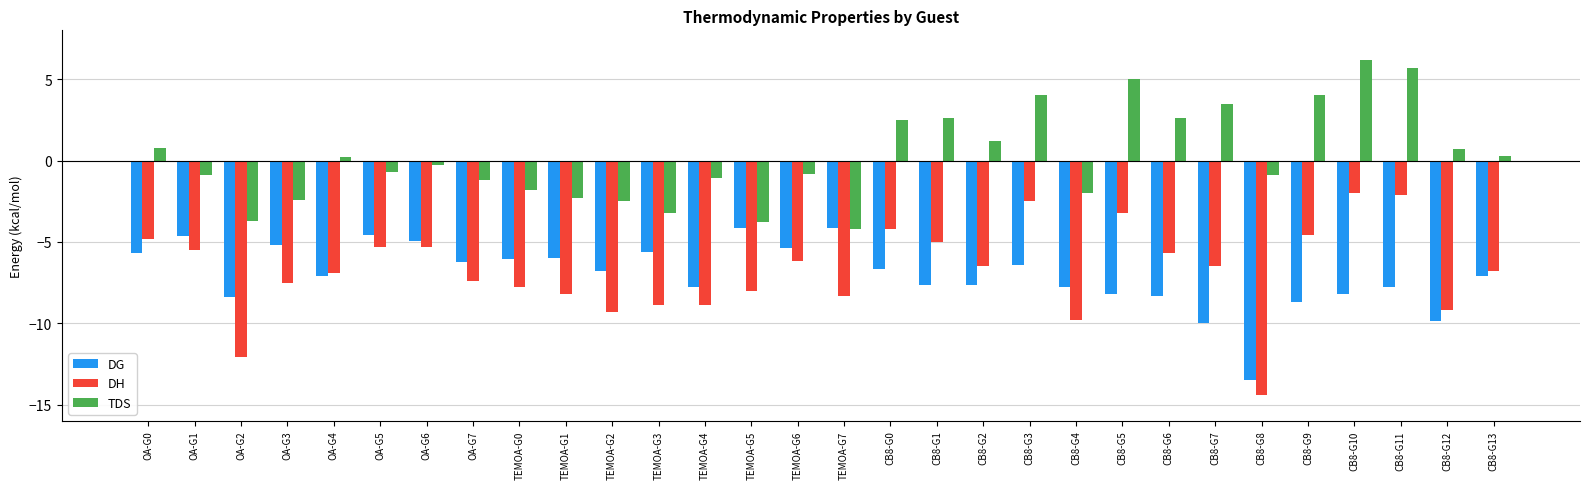

The TDS series shows 1.4 at CB8-G0. True or false?

False